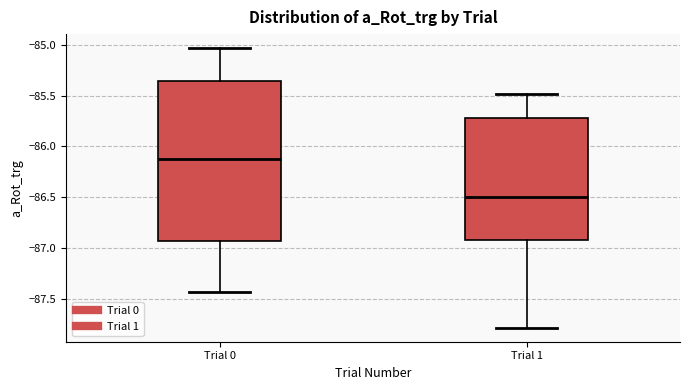

Reading left to right, transcribe this box plot: for each box, give where its median line is, the range the box spans, and where its two whiskers end, as read against the y-axis. The values are not printed on the chart, so give them approximately, as read against the axis.

Trial 0: median -86.10, box -86.95 to -85.35, whiskers -87.45 to -85.05
Trial 1: median -86.50, box -86.90 to -85.70, whiskers -87.80 to -85.50